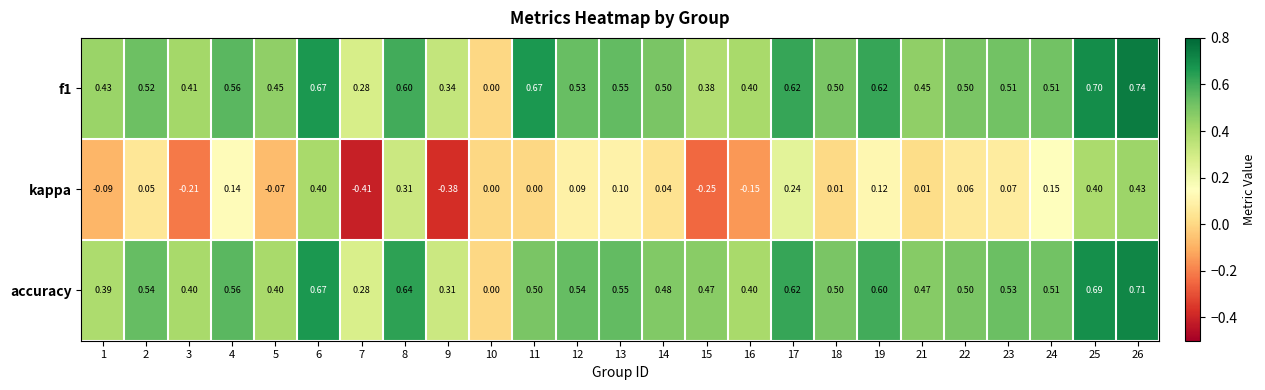

What is the difference between the highest and lowest values at 11?

0.7